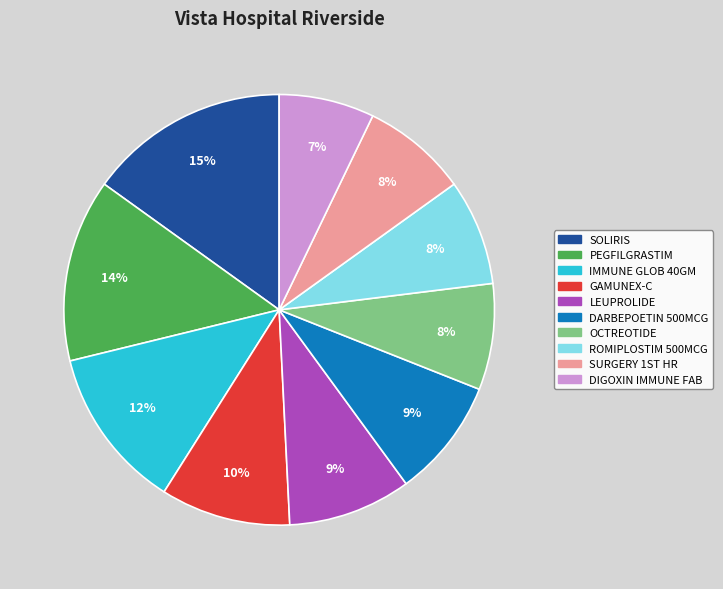

To the nearest percent, what is the average slice percentage?

10%